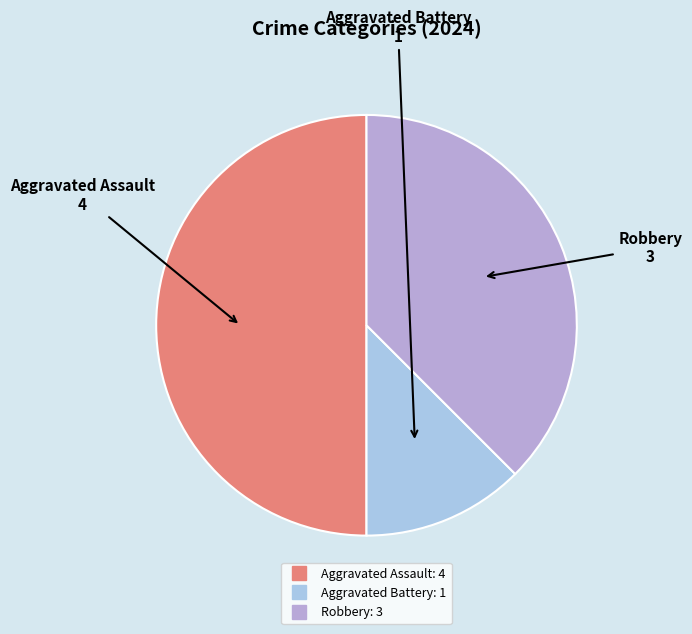

Which has a higher value, Aggravated Battery or Robbery?

Robbery